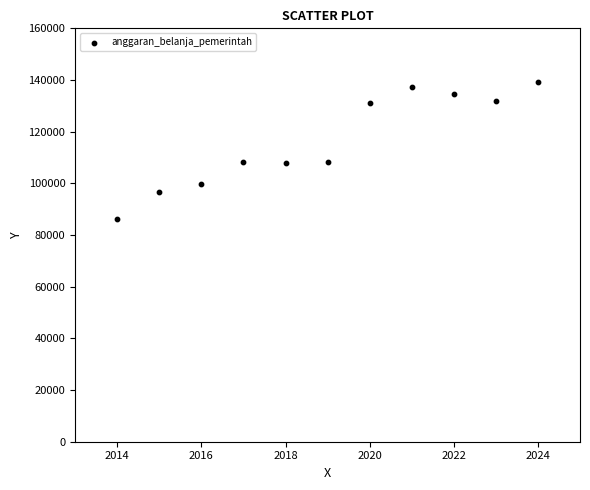

What is the average X value?

2019.0